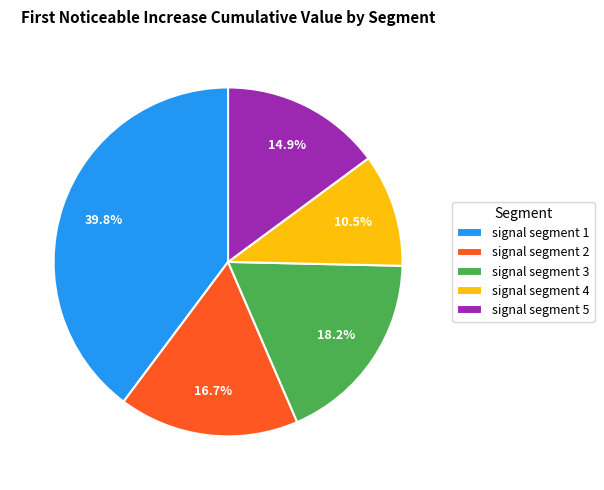

Which slice is the smallest?

signal segment 4